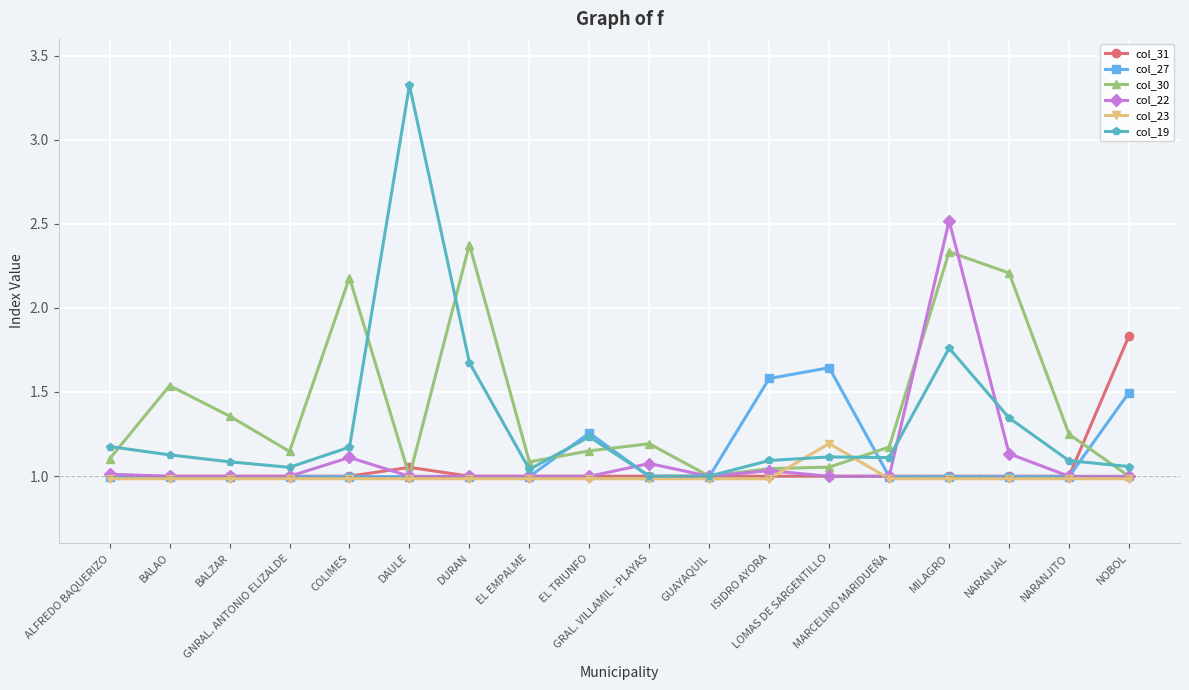

After their last crossing, which series has the higher values: col_19 or col_31?

col_31